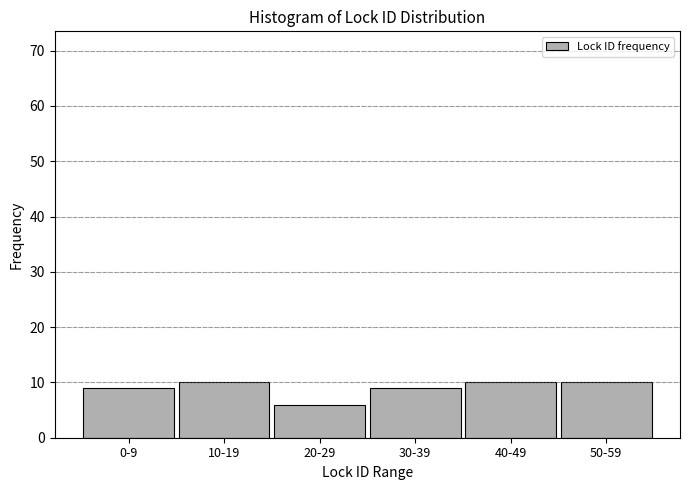

Reading left to right, transcribe all the data shown in this chart.

9	10	6	9	10	10